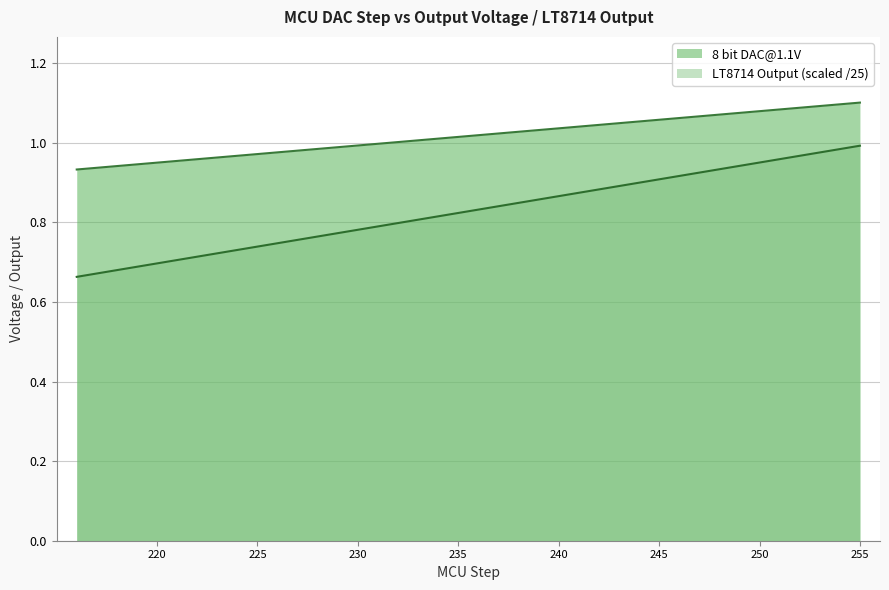

Reading left to right, extract all data points from this chart.

8 bit DAC@1.1V: 255=1.1	254=1.1	253=1.1	252=1.1	251=1.1	250=1.1	249=1.1	248=1.1	247=1.1	246=1.1	245=1.1	244=1.1	243=1.0	242=1.0	241=1.0	240=1.0	239=1.0	238=1.0	237=1.0	236=1.0	235=1.0	234=1.0	233=1.0	232=1.0	231=1.0	230=1.0	229=1.0	228=1.0	227=1.0	226=1.0	225=1.0	224=1.0	223=1.0	222=1.0	221=1.0	220=0.9	219=0.9	218=0.9	217=0.9	216=0.9
LT8714 Output: 255=1.0	254=1.0	253=1.0	252=1.0	251=1.0	250=1.0	249=0.9	248=0.9	247=0.9	246=0.9	245=0.9	244=0.9	243=0.9	242=0.9	241=0.9	240=0.9	239=0.9	238=0.8	237=0.8	236=0.8	235=0.8	234=0.8	233=0.8	232=0.8	231=0.8	230=0.8	229=0.8	228=0.8	227=0.8	226=0.7	225=0.7	224=0.7	223=0.7	222=0.7	221=0.7	220=0.7	219=0.7	218=0.7	217=0.7	216=0.7